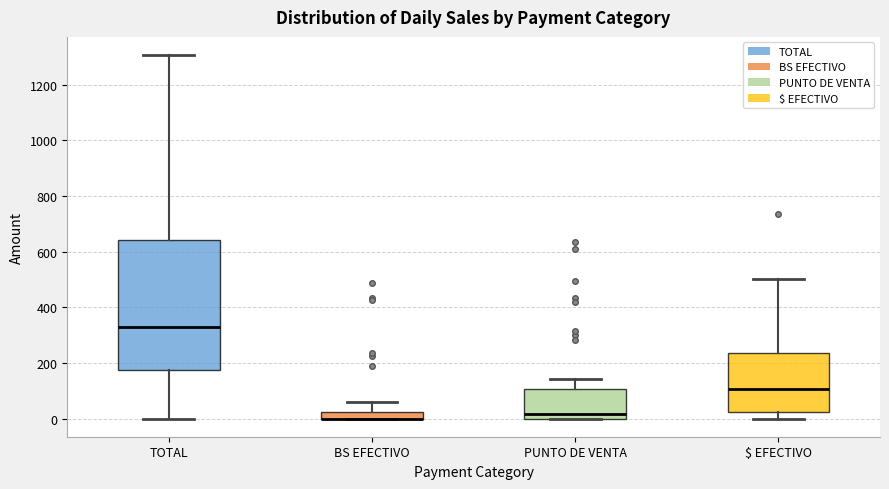

Where is the lower edge of the box for TOTAL on the y-axis? The values are not printed on the chart, so give them approximately, as read against the axis.

180